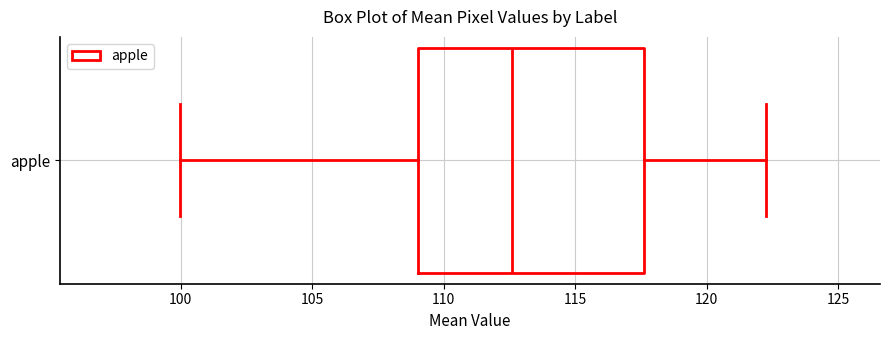

Read this box plot against the x-axis: the position of the median line, the range covered by the box, and the ends of both whiskers. The values are not printed on the chart, so give them approximately, as read against the axis.

median 112.5, box 109.0 to 117.5, whiskers 100.0 to 122.5